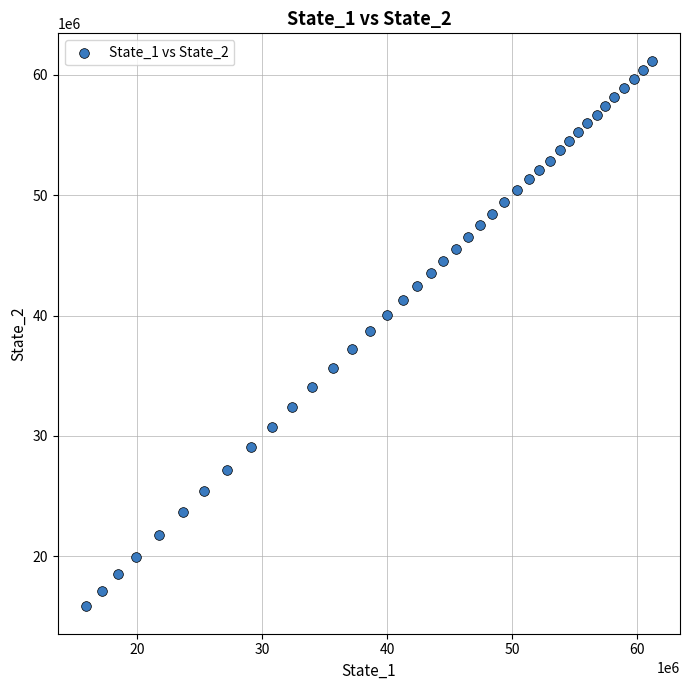

What is the range of X values (max minus min)?

45278923.3